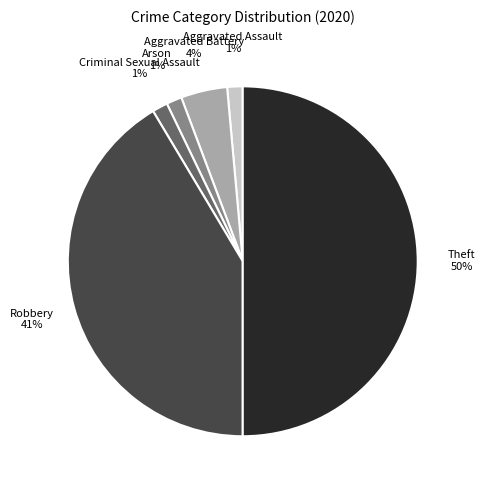

To the nearest percent, what is the average slice percentage?

17%